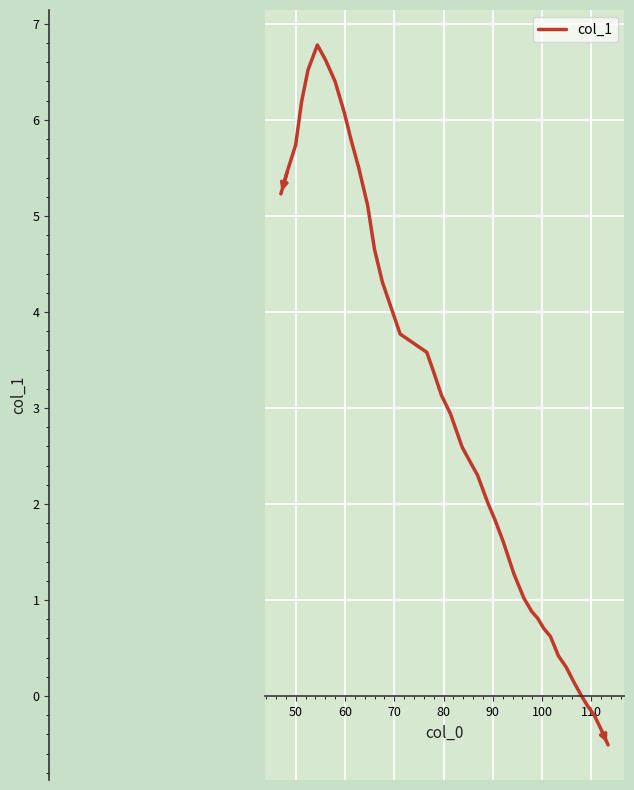

What is the average value?

3.0